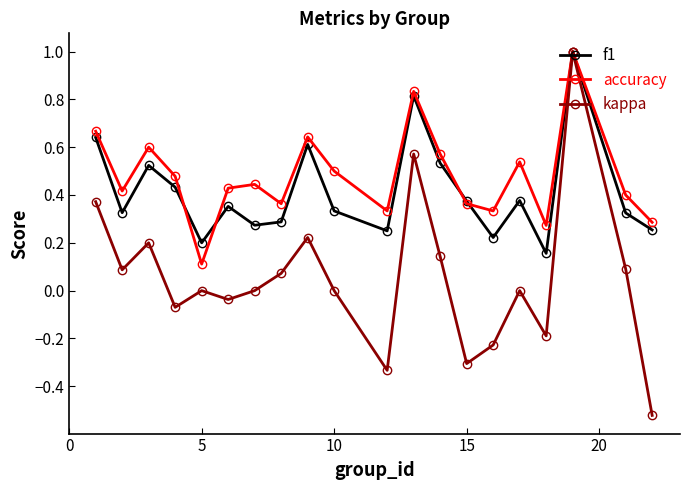

Does the chart display data point markers on the line(s)?

Yes